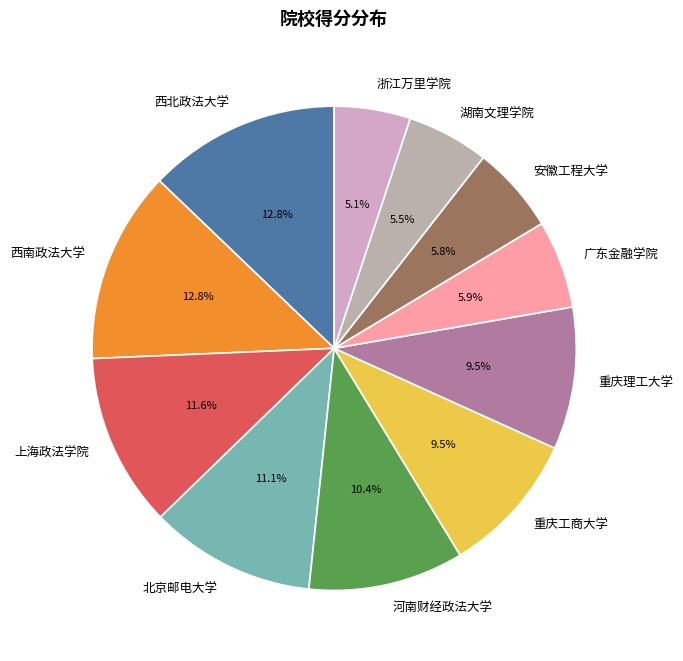

The 北京邮电大学 slice represents 11% of the pie. True or false?

True